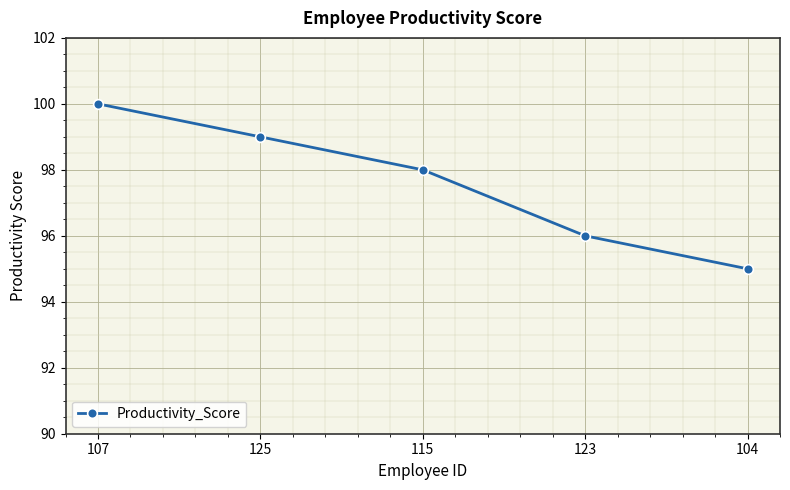

Reading left to right, what are all the values shown in this chart?

100	99	98	96	95